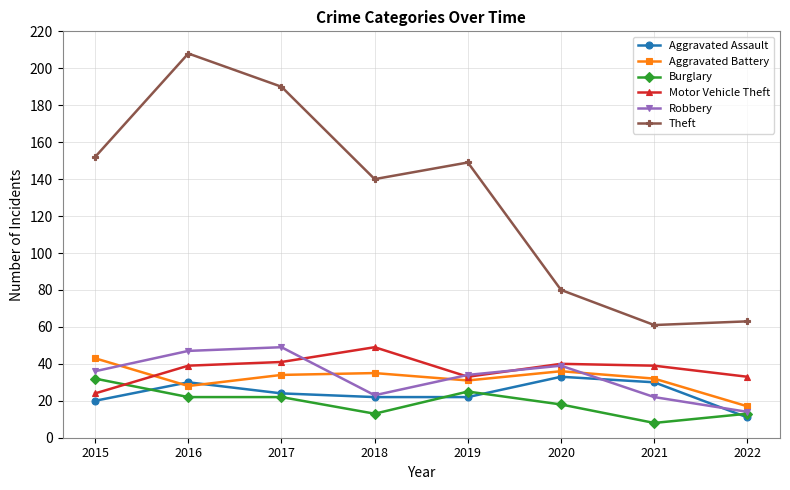

What are all the series names shown in the legend?

Aggravated Assault, Aggravated Battery, Burglary, Motor Vehicle Theft, Robbery, Theft